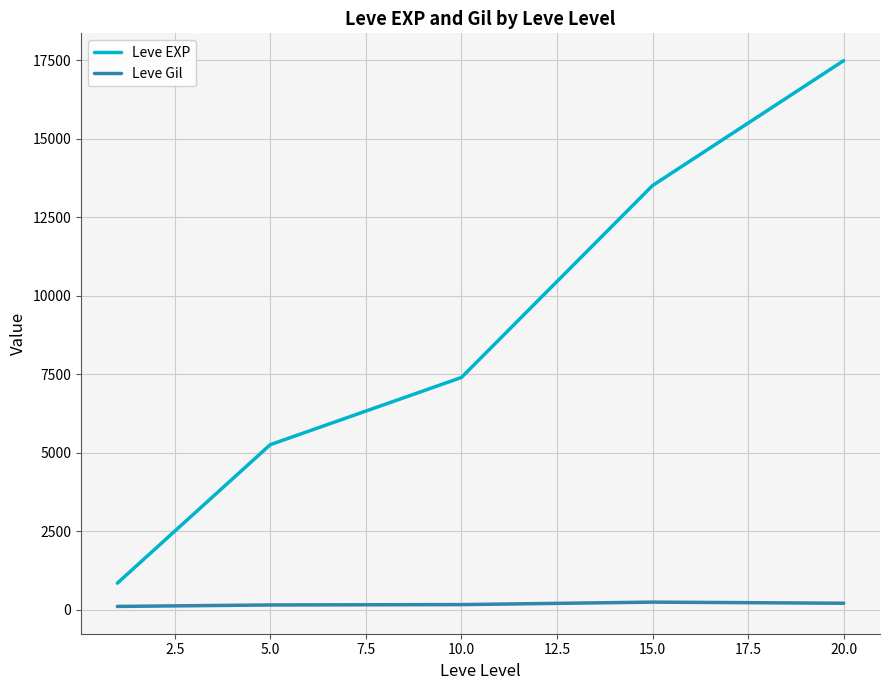

Rank the series by their maximum value, from lowest to highest.

Leve Gil, Leve EXP